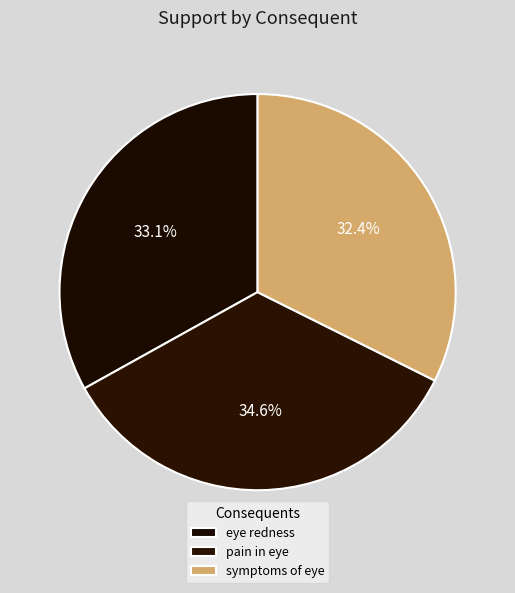

To the nearest percent, what portion does eye redness represent?

33%